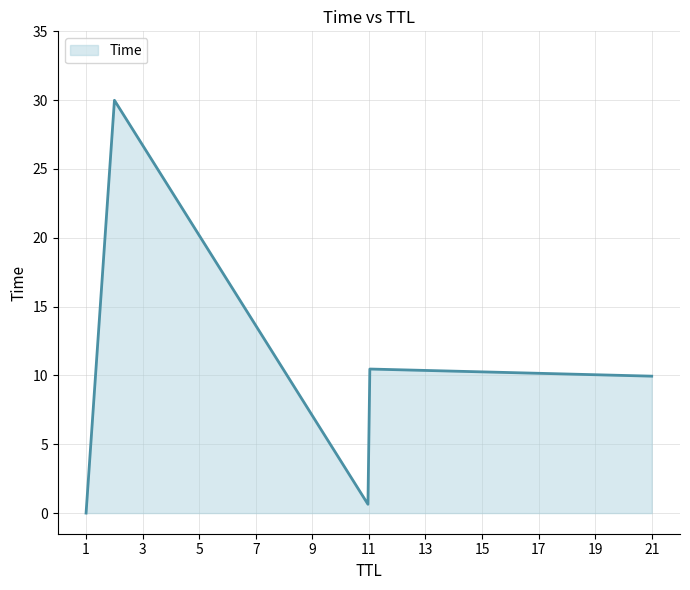

What is the greatest value displayed?

30.0